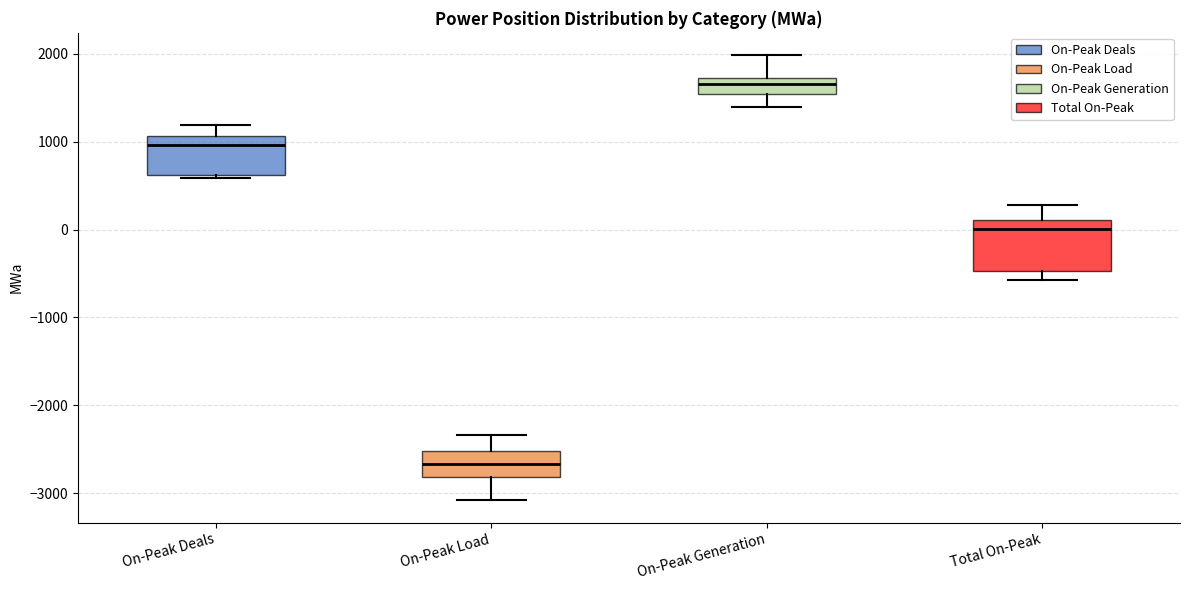

Reading left to right, read every box against the y-axis: the position of its median line, the range the box covers, and the ends of its whiskers. The values are not printed on the chart, so give them approximately, as read against the axis.

On-Peak Deals: median 1000, box 600 to 1100, whiskers 600 (just below the box's lower edge) to 1200
On-Peak Load: median -2700, box -2800 to -2500, whiskers -3100 to -2300
On-Peak Generation: median 1700 (inside the box), box 1500 to 1700, whiskers 1400 to 2000
Total On-Peak: median 0, box -500 to 100, whiskers -600 to 300